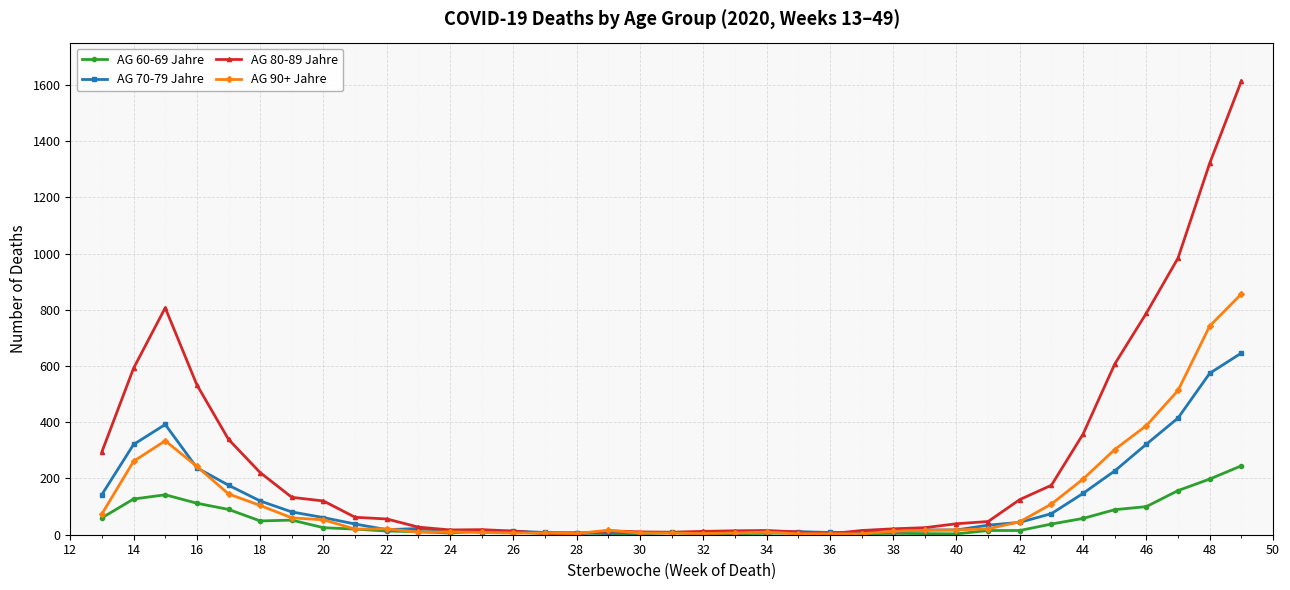

True or false: AG 70-79 Jahre and AG 90+ Jahre intersect in this chart.

True